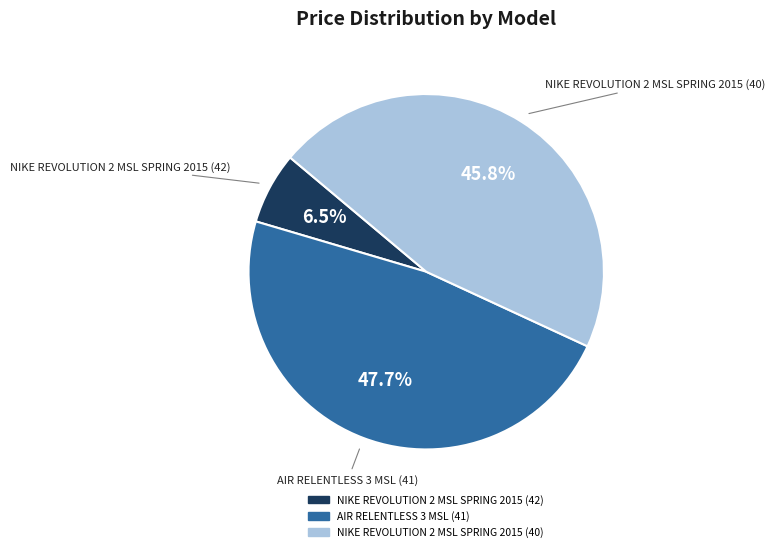

Between AIR RELENTLESS 3 MSL (41) and NIKE REVOLUTION 2 MSL SPRING 2015 (42), which is larger?

AIR RELENTLESS 3 MSL (41)